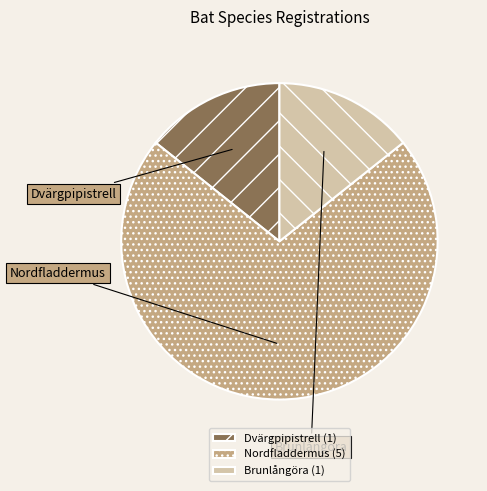

How many slices are in this pie chart?

3